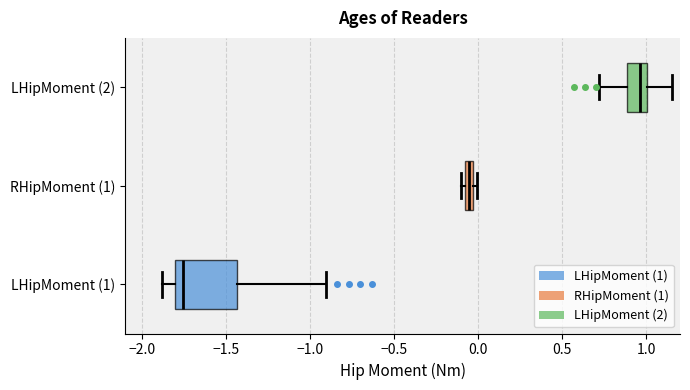

Where is the right edge of the box for RHipMoment (1) on the x-axis? The values are not printed on the chart, so give them approximately, as read against the axis.

-0.05